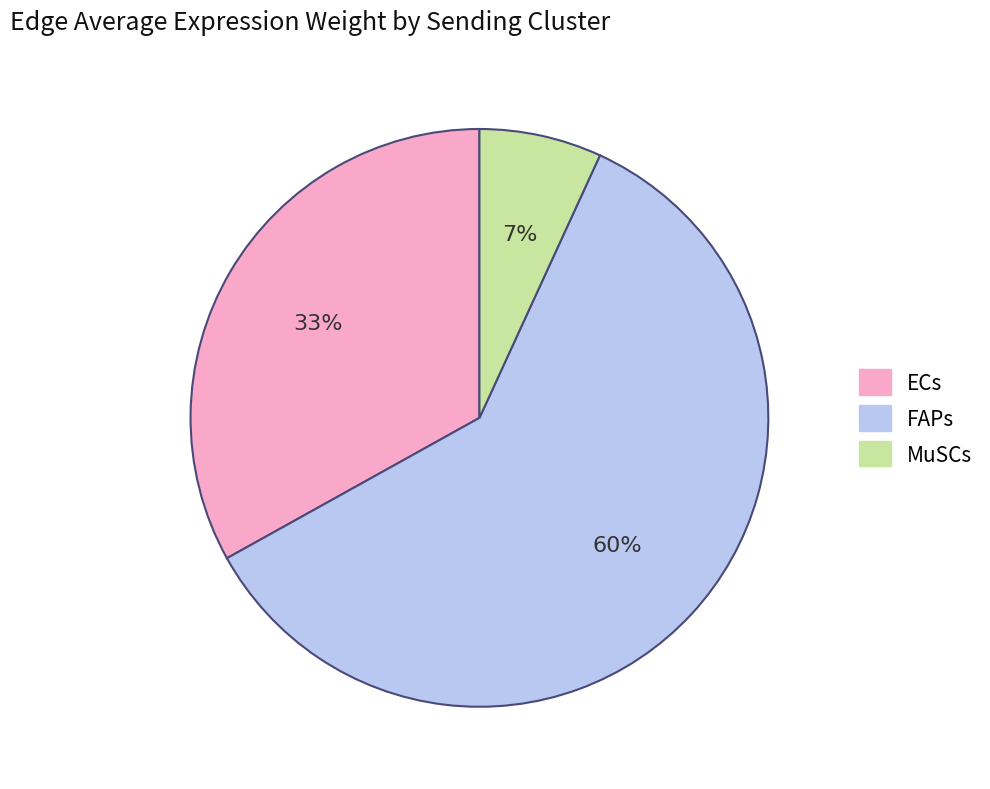

Approximately how many times larger is the value at MuSCs compared to FAPs?

0.1